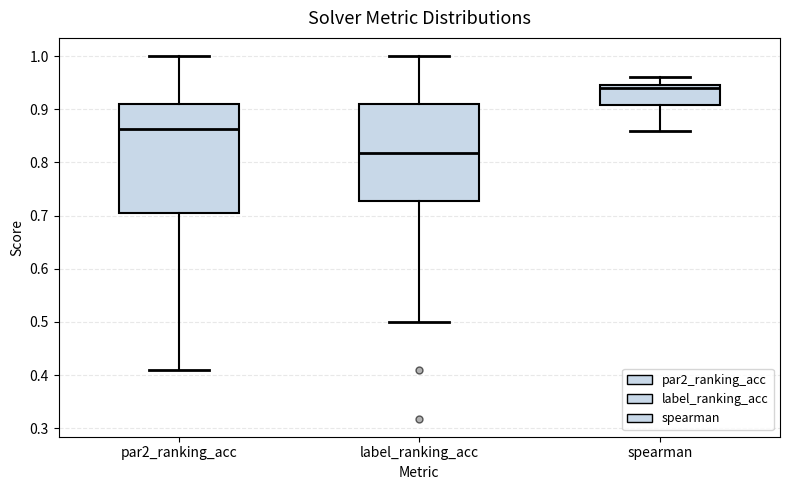

Which box's median line is the lowest?

label_ranking_acc